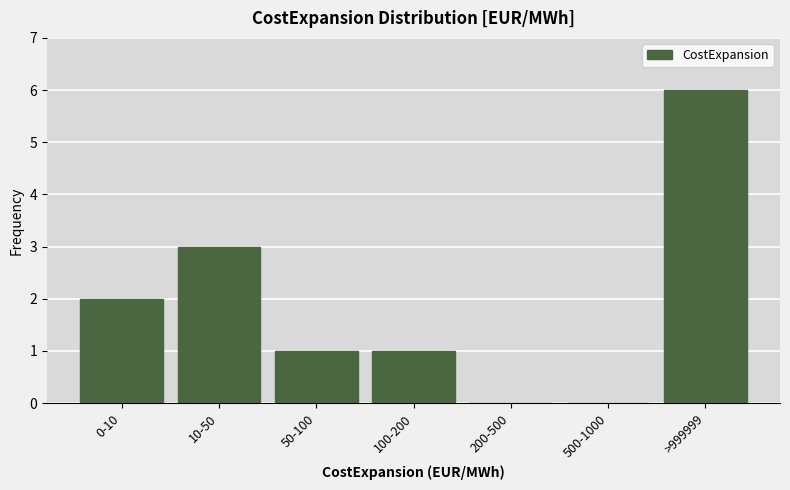

Reading left to right, what are all the values shown in this chart?

0-10=2	10-50=3	50-100=1	100-200=1	200-500=0	500-1000=0	>999999=6